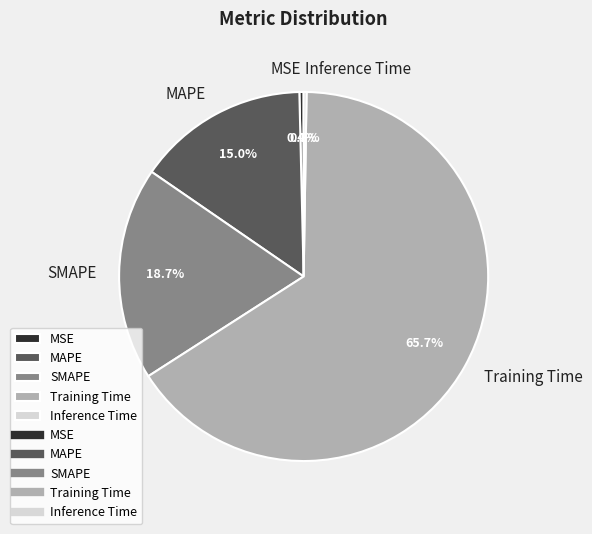

Which category has the biggest portion of the pie?

Training Time